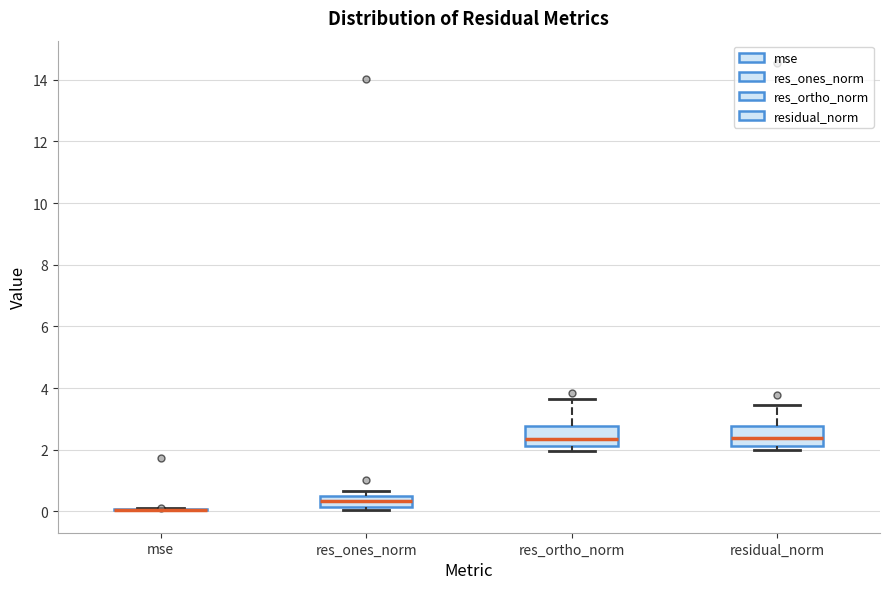

Where is the upper edge of the box for res_ones_norm on the y-axis? The values are not printed on the chart, so give them approximately, as read against the axis.

0.4